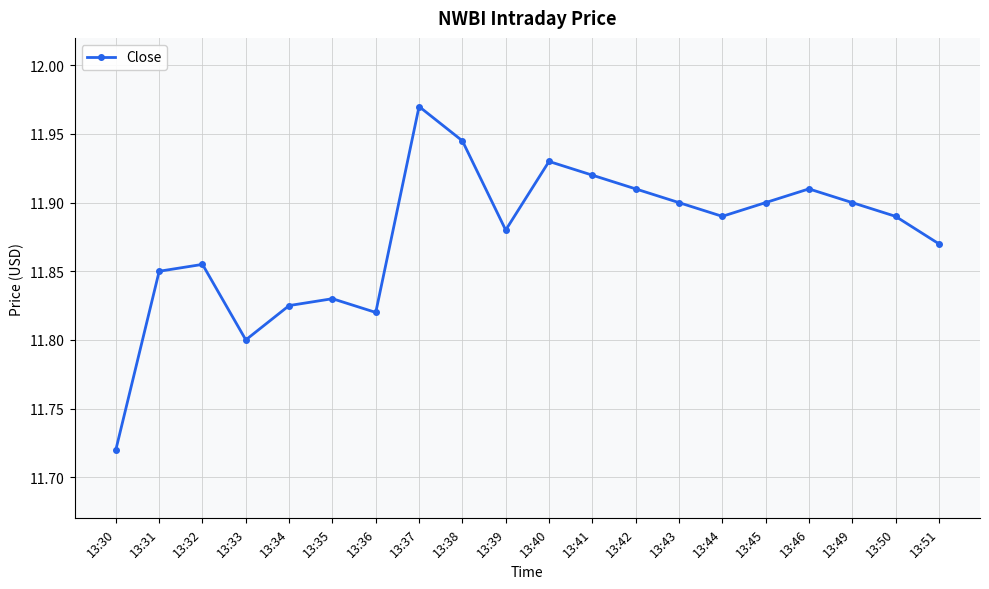

How many points are higher than both their immediate neighbors (excluding endpoints)?

5